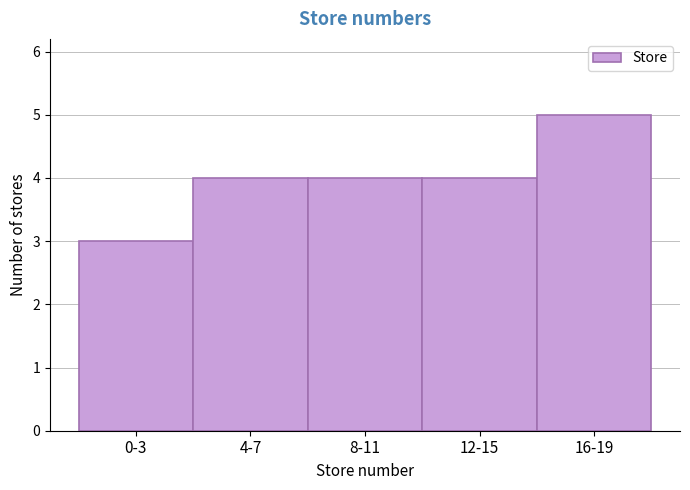

Reading left to right, extract all data points from this chart.

0-3=3	4-7=4	8-11=4	12-15=4	16-19=5